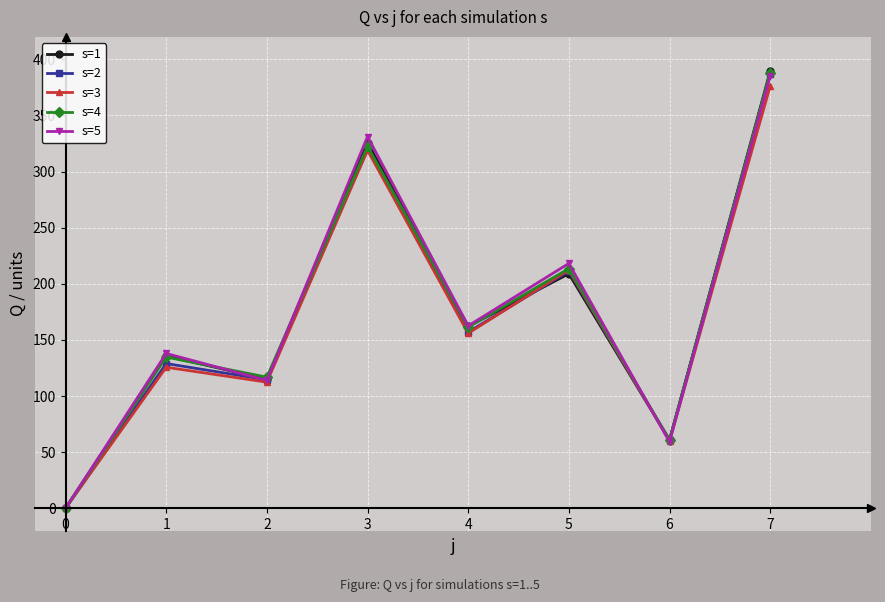

At which category does the chart reach its peak across all series?

7